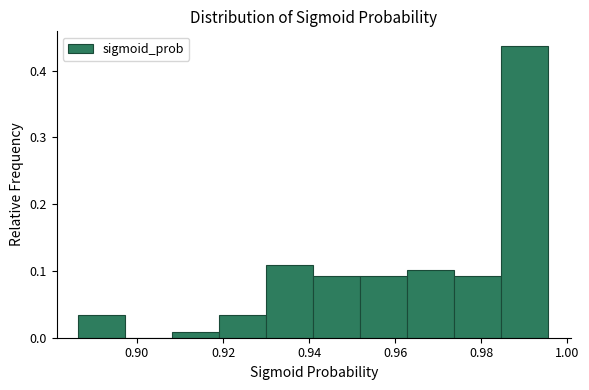

What is the height of the bar covering 0.974 to 0.984 on the x-axis? Neither the bar edges nor the heights are printed on the chart, so give them approximately, as read against the axes.

0.09